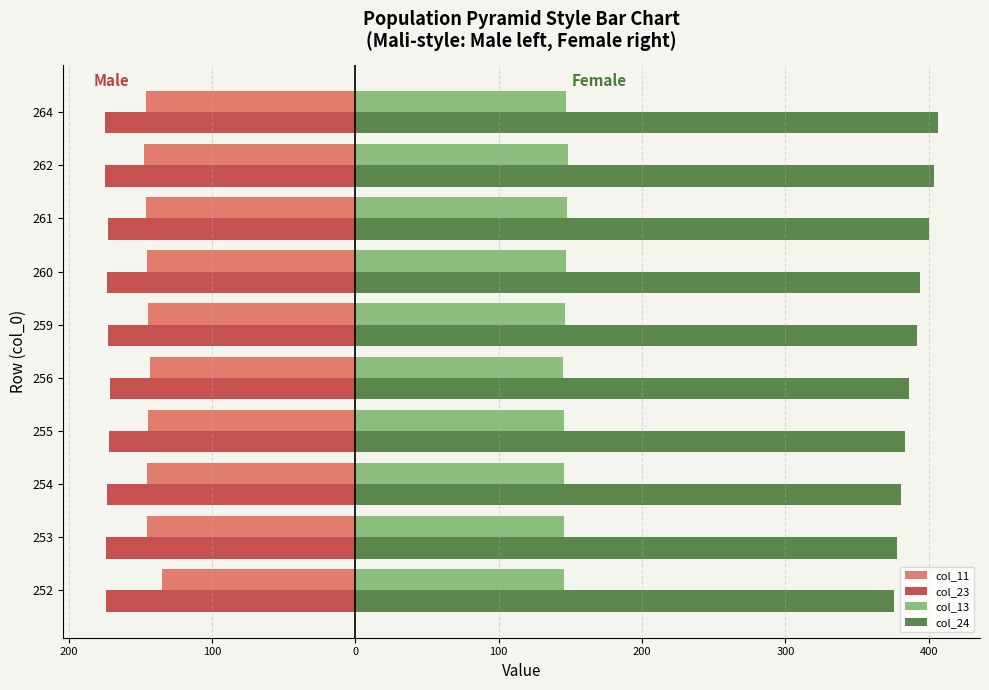

Which series has the largest range (max minus min)?

col_24